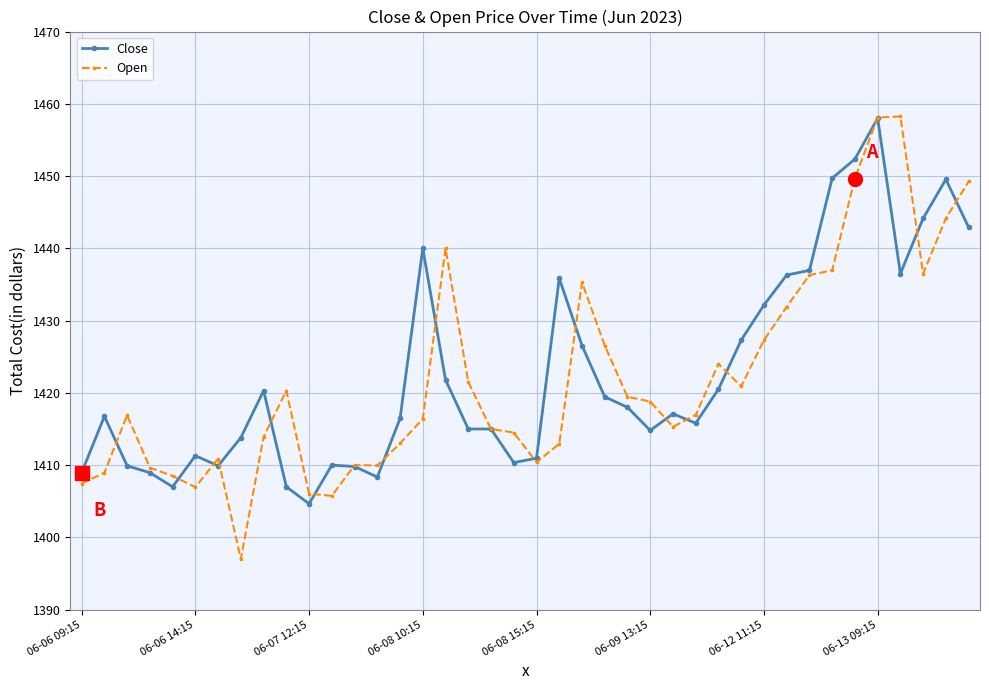

Count the number of data series in this chart.

2